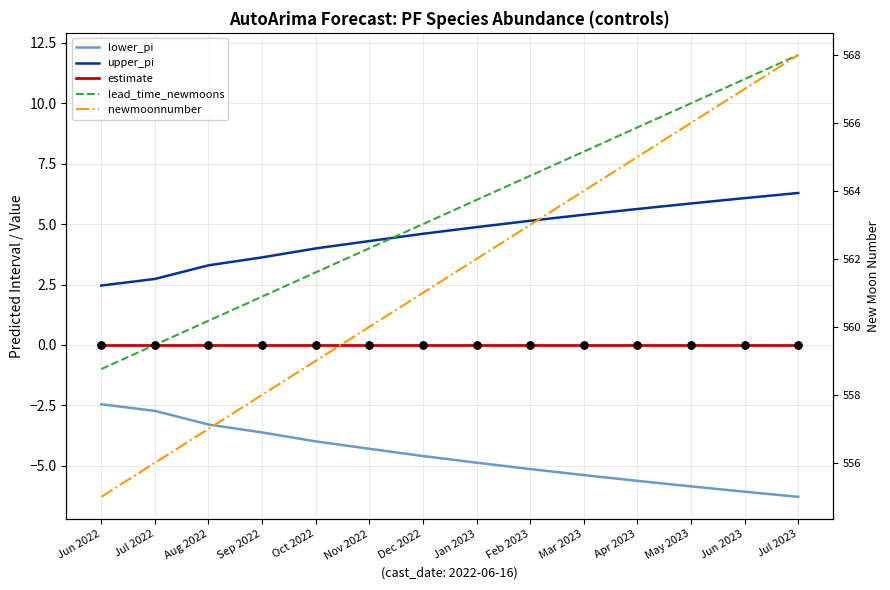

Which series reaches the maximum Y coordinate?

newmoonnumber